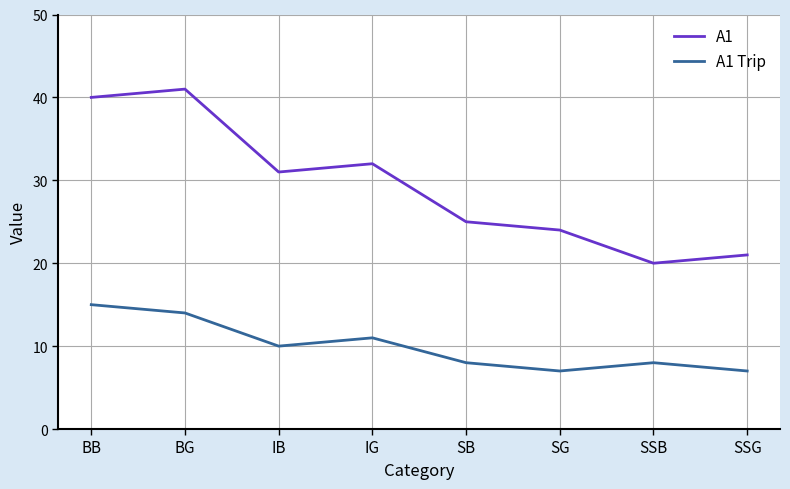

What value does the A1 series have at BB, to the nearest 10?

40